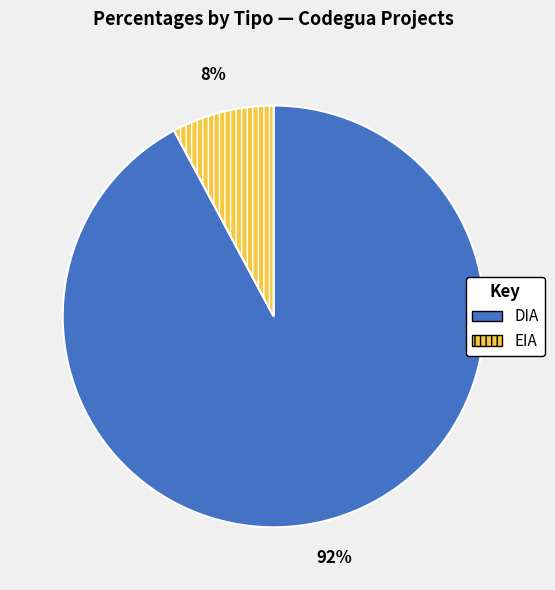

What percentage is the EIA slice, to the nearest percent?

8%